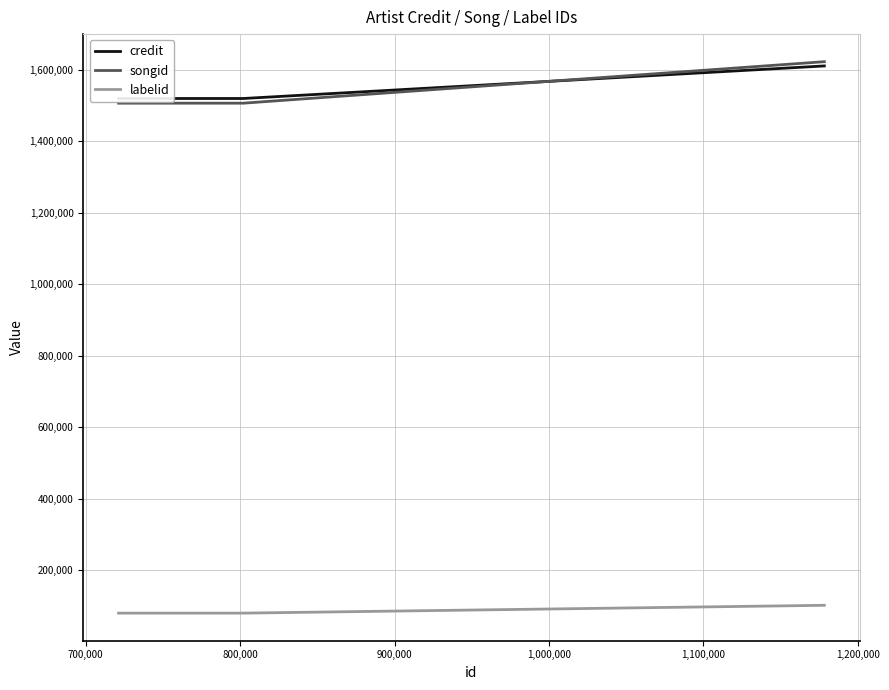

What are all the series names shown in the legend?

credit, songid, labelid